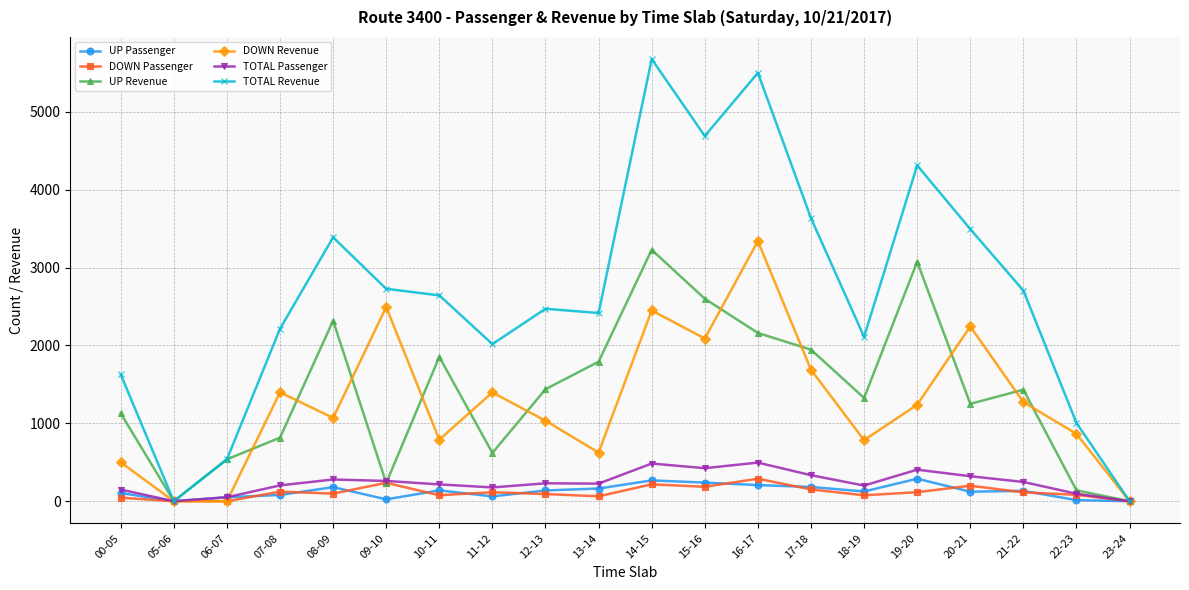

At which category does DOWN Revenue reach its first local peak?

07-08